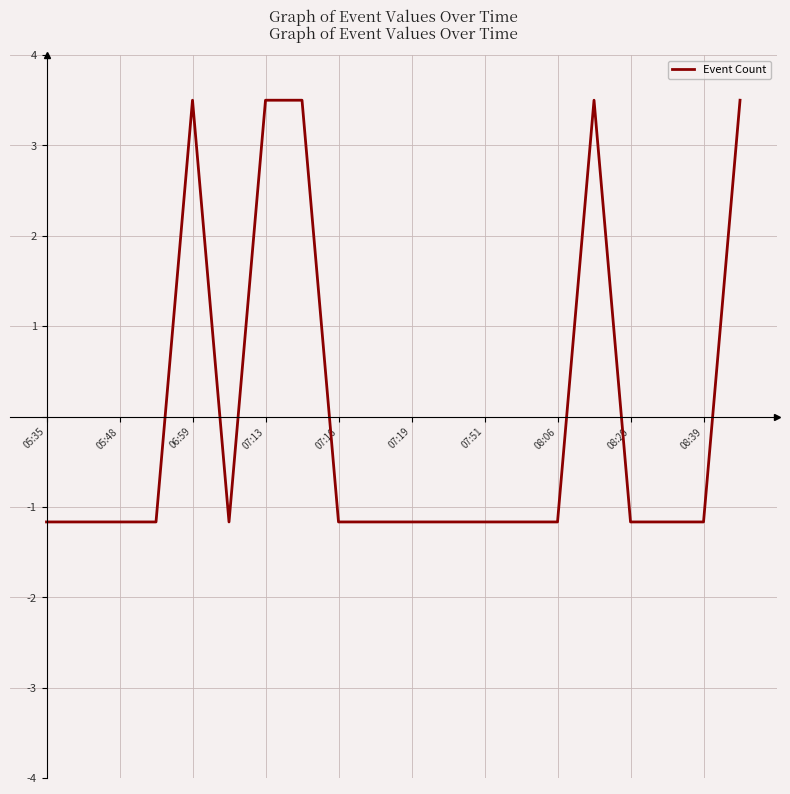

What is the difference between the maximum and minimum values?

4.7